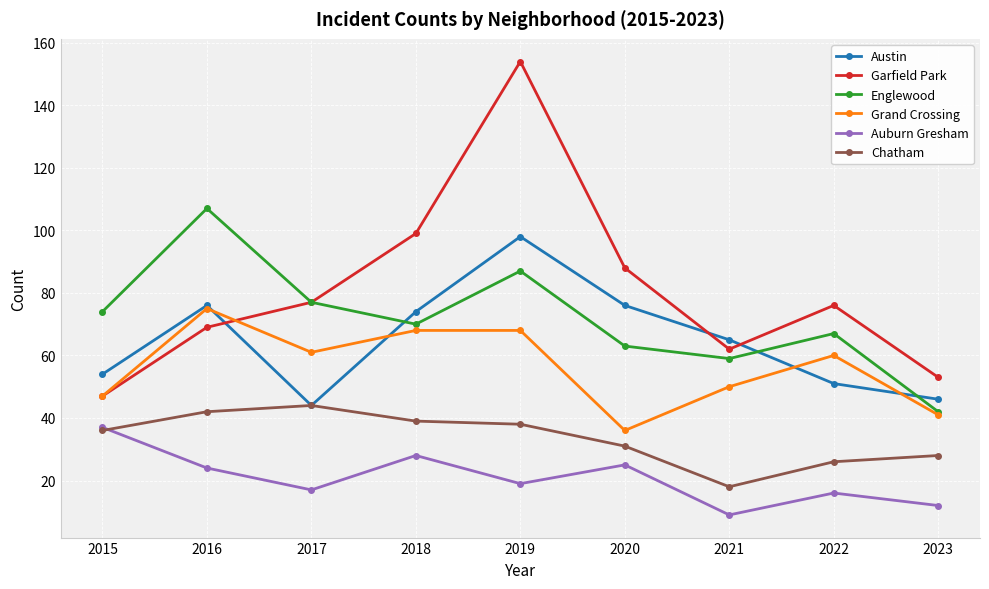

Which series changed the most between 2015 and 2022?

Garfield Park